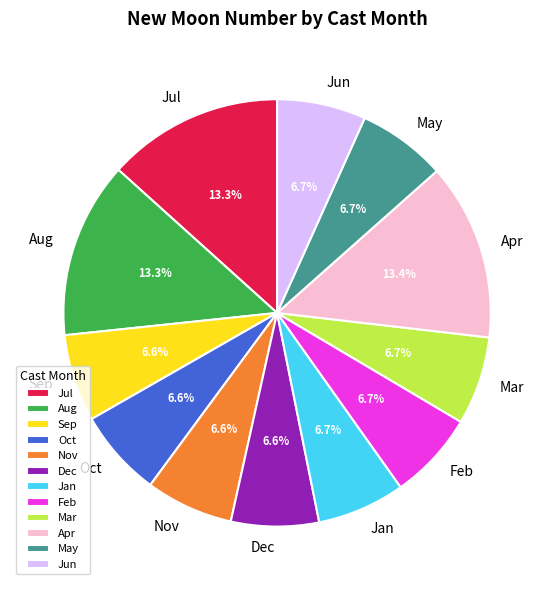

Combined, do Oct and Apr account for over 50%?

No